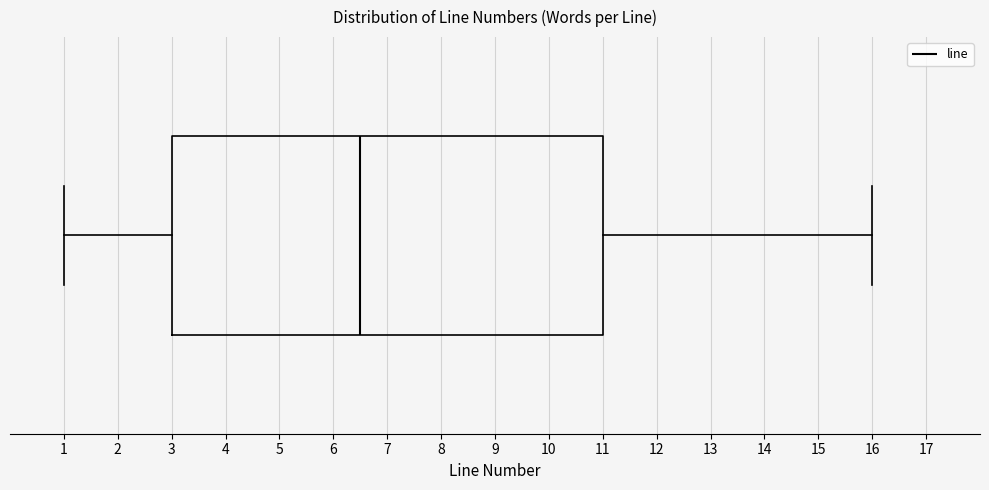

Read this box plot against the x-axis: the position of the median line, the range covered by the box, and the ends of both whiskers. The values are not printed on the chart, so give them approximately, as read against the axis.

median 6.5, box 3.0 to 11.0, whiskers 1.0 to 16.0